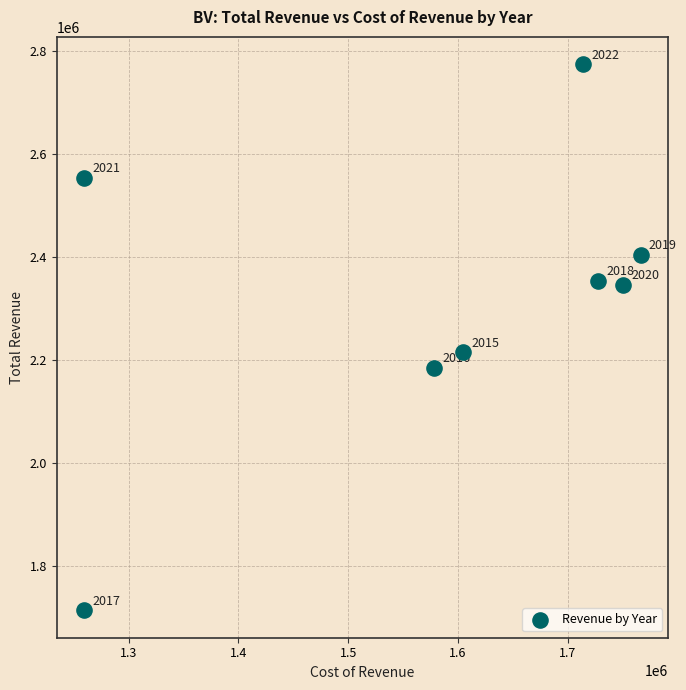

What Y value in the scatter plot is closest to 2244100?

2214800